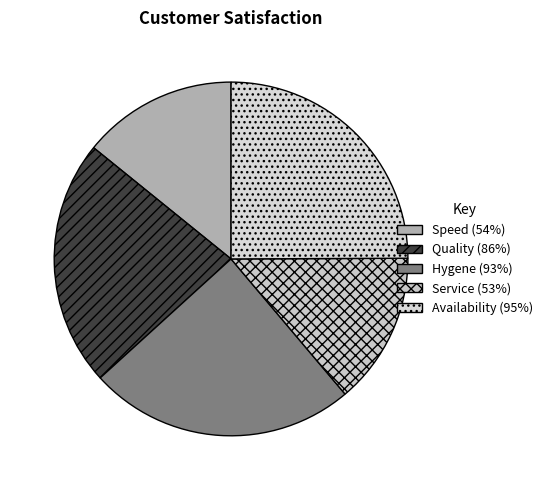

Does Service (53%) represent more than half of the total?

No